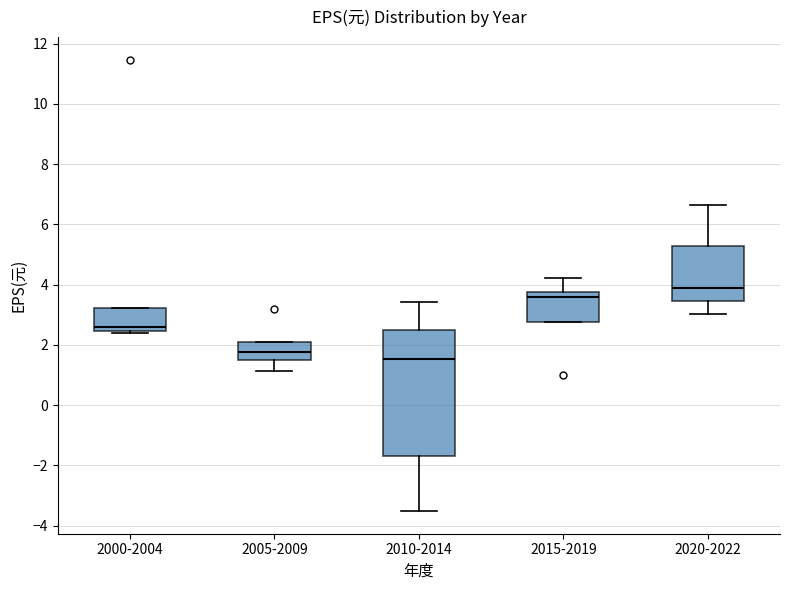

Which box's median line is the highest?

2020-2022